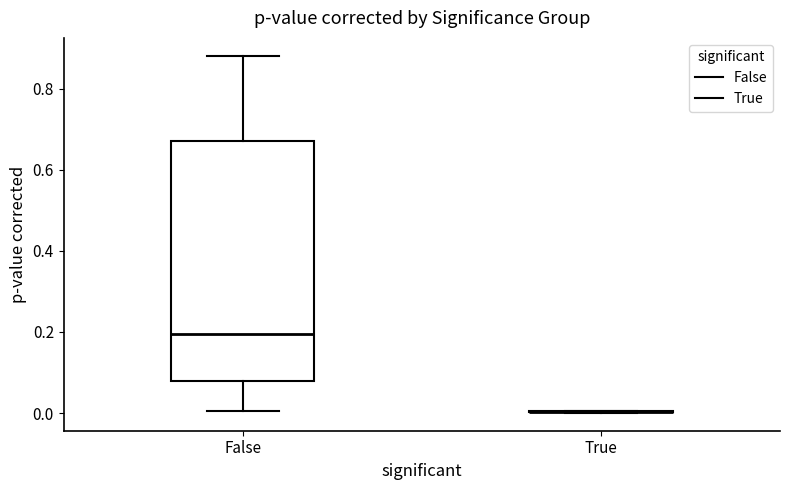

Reading left to right, read every box against the y-axis: the position of its median line, the range the box covers, and the ends of its whiskers. The values are not printed on the chart, so give them approximately, as read against the axis.

False: median 0.20, box 0.08 to 0.68, whiskers 0.00 to 0.88
True: box collapsed to a line at 0.00, whiskers 0.00 to 0.00